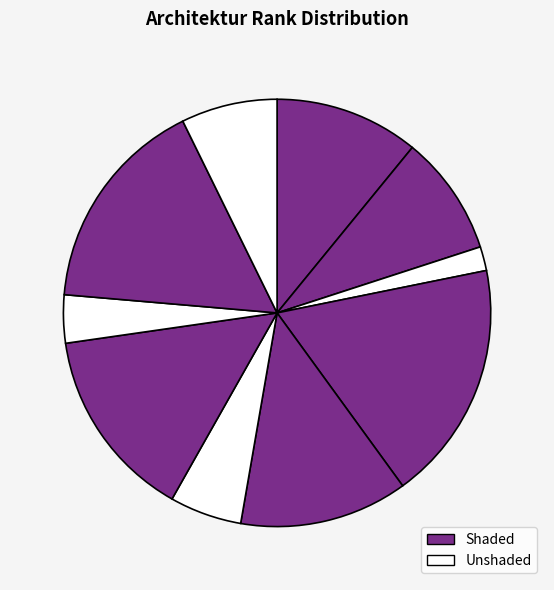

Rank the categories by value from highest to lowest.

4, 9, 7, 5, 1, 2, 10, 6, 8, 3